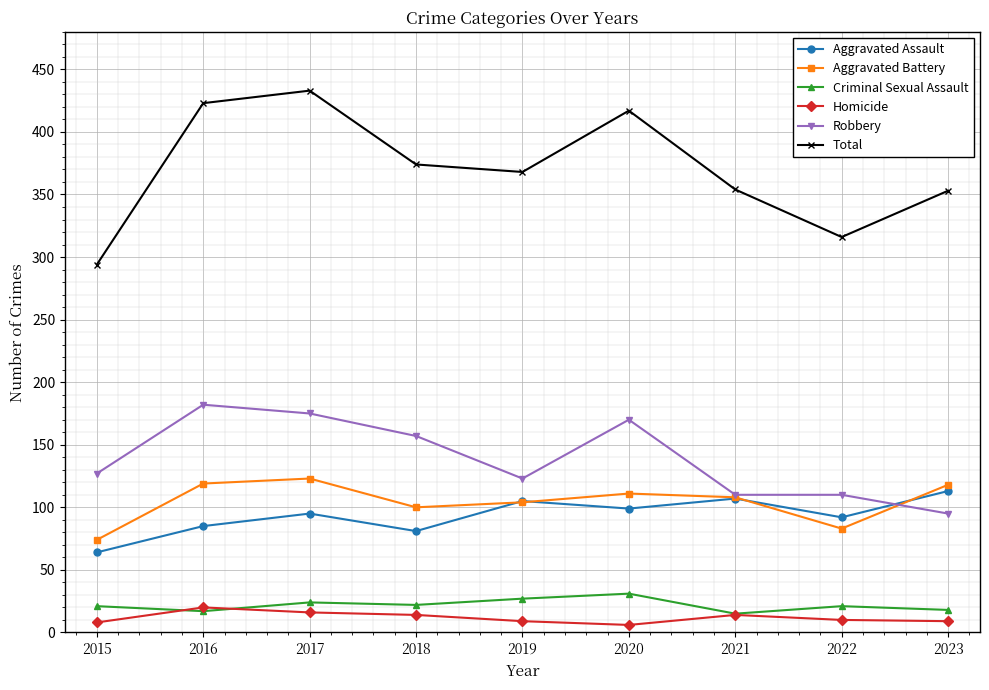

True or false: Total and Robbery cross at least once.

False